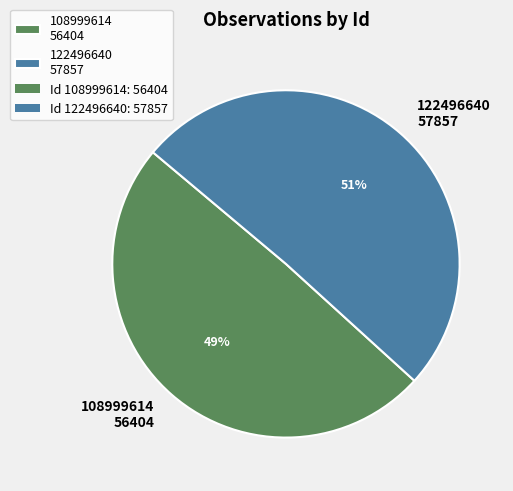

How many slices are in this pie chart?

2